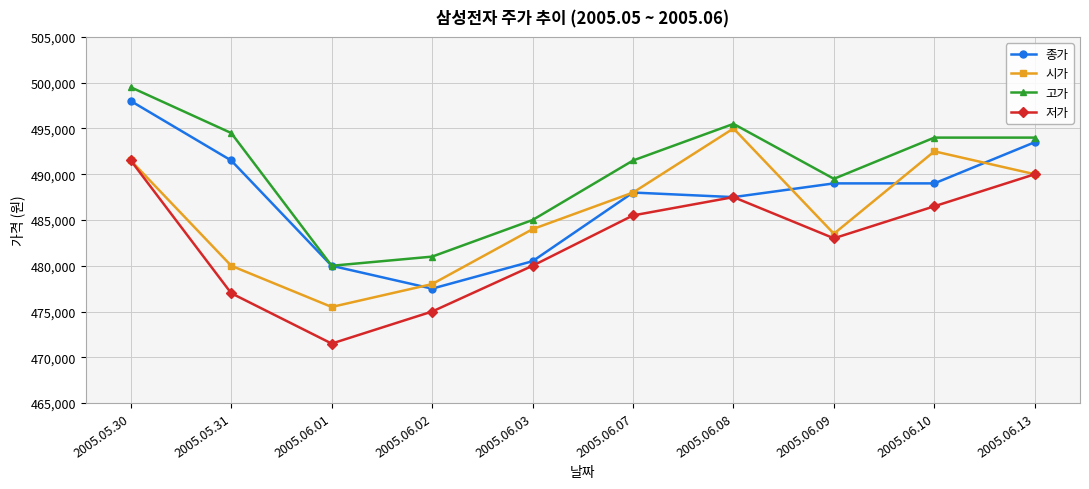

Does the chart have visible grid lines?

Yes